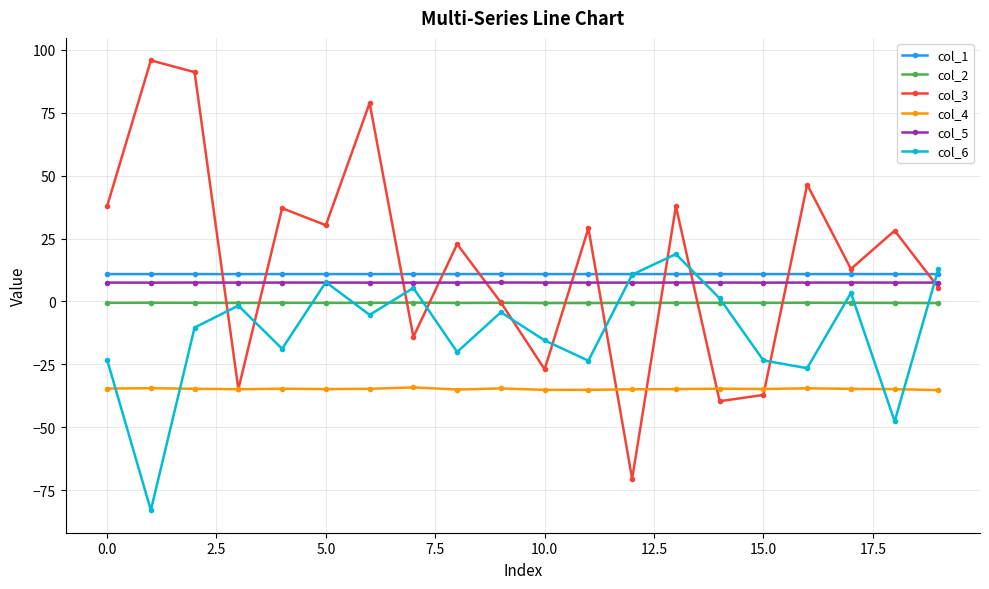

What is the lowest value of the col_6 series?

-82.9